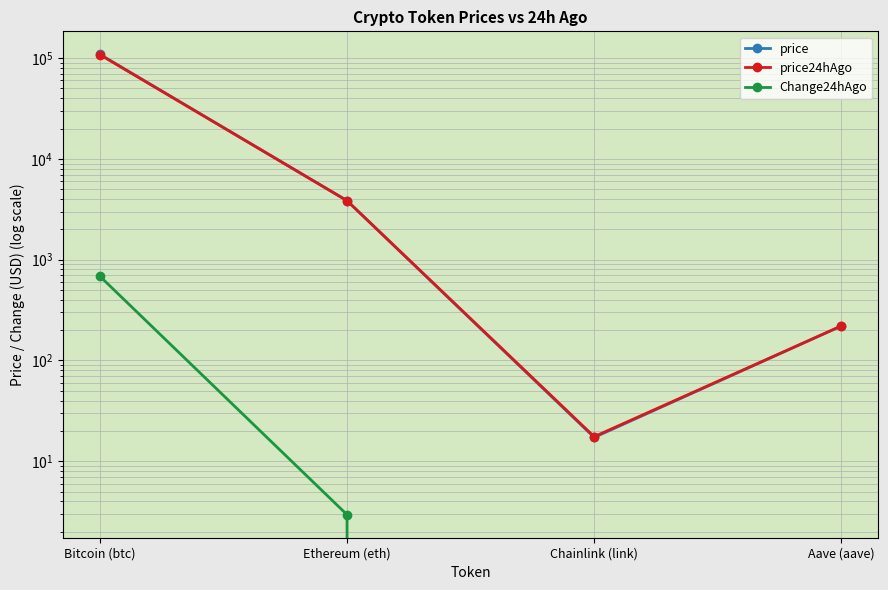

True or false: price and price24hAgo intersect in this chart.

True